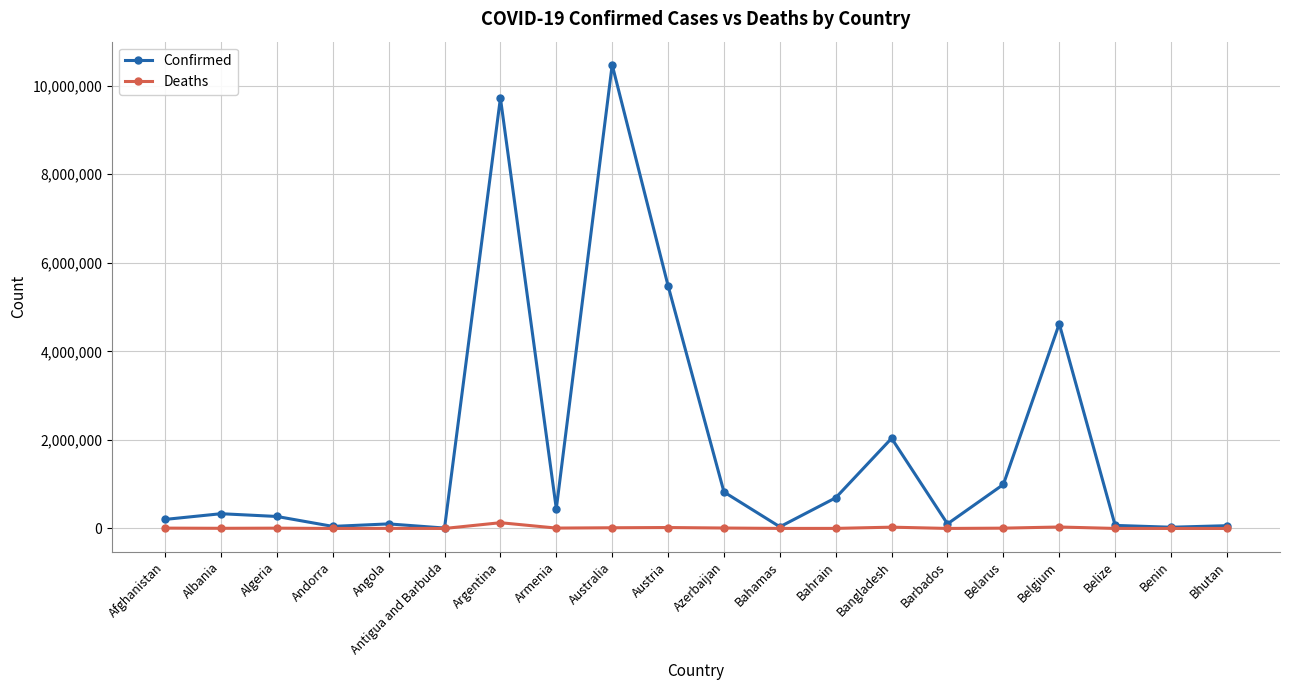

Which series has the widest spread of values?

Confirmed